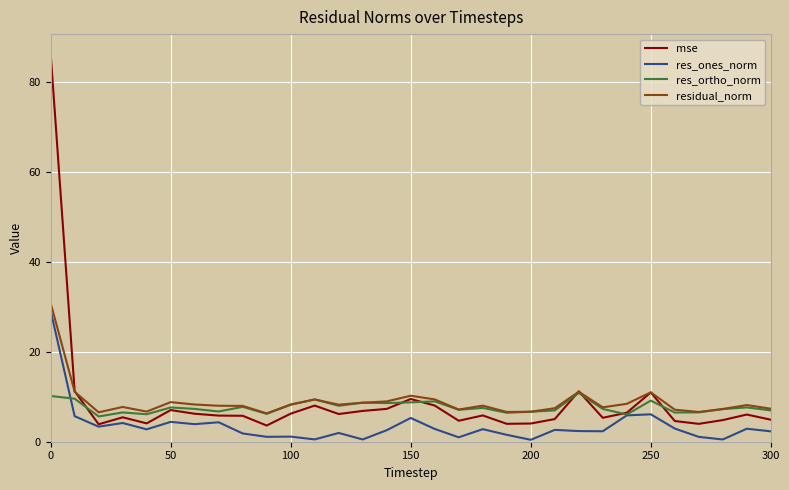

Does the chart have visible grid lines?

Yes